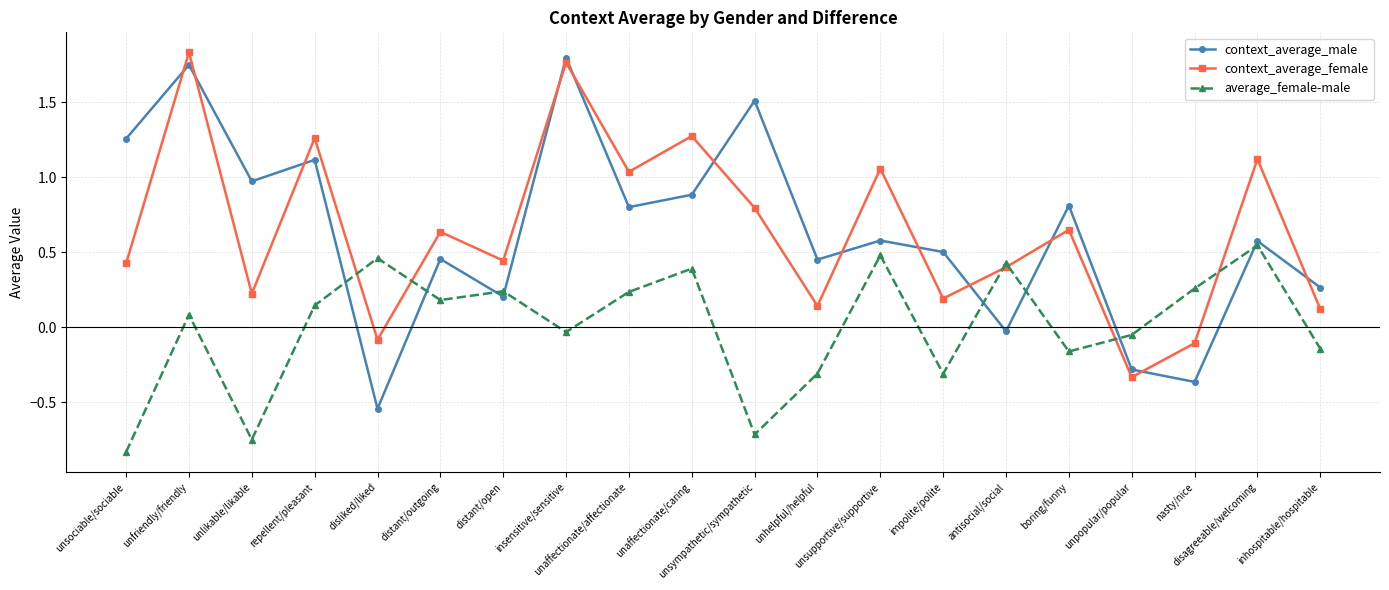

Which series has the widest spread of values?

context_average_male